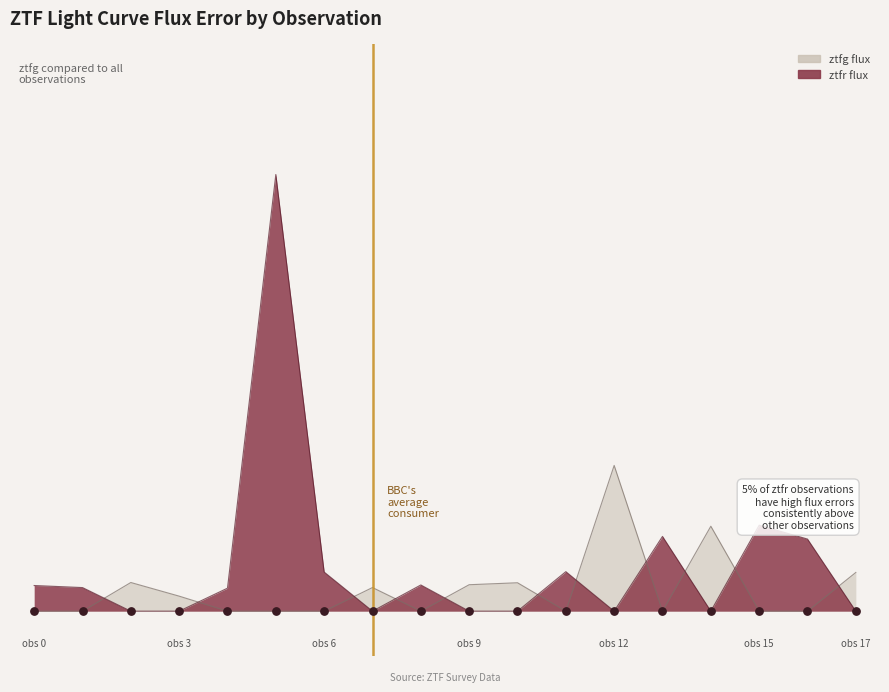

At how many categories does at least one series exceed 223?

1